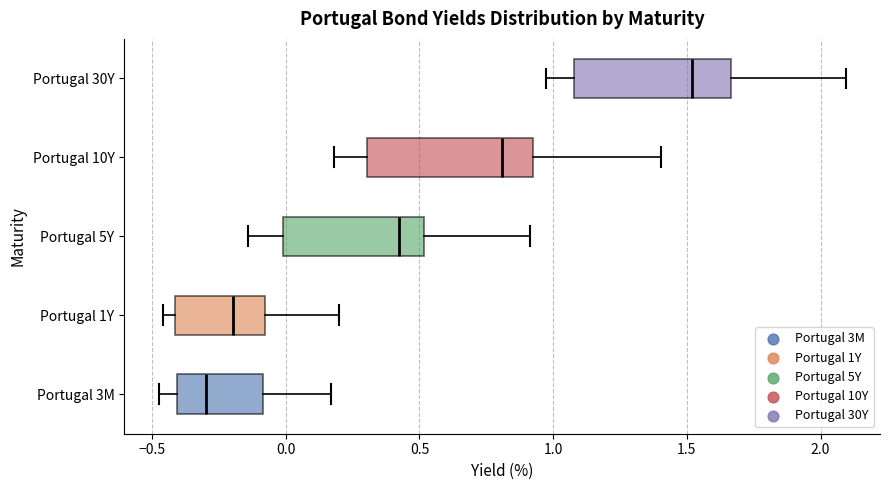

Where is the left edge of the box for Portugal 10Y on the x-axis? The values are not printed on the chart, so give them approximately, as read against the axis.

0.30